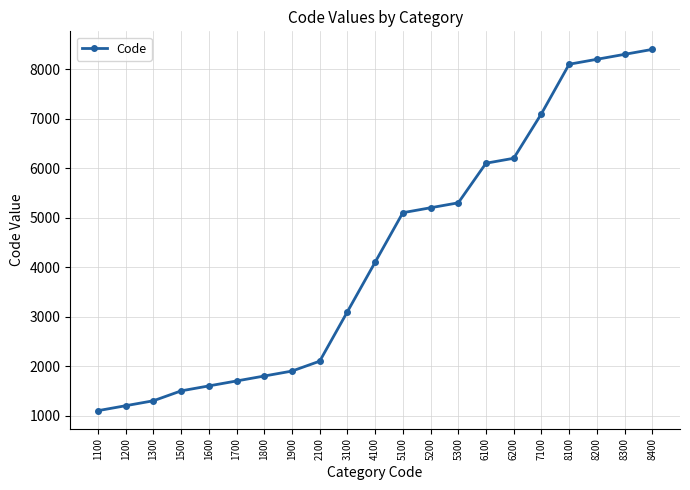

What is the sum of all values?

89400